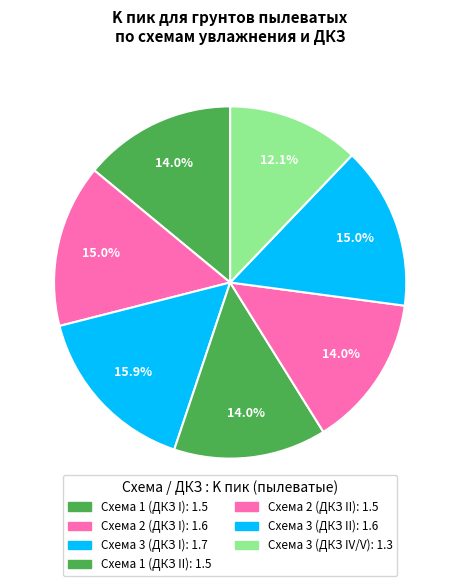

Which category has the biggest portion of the pie?

Схема 3 (ДКЗ I)